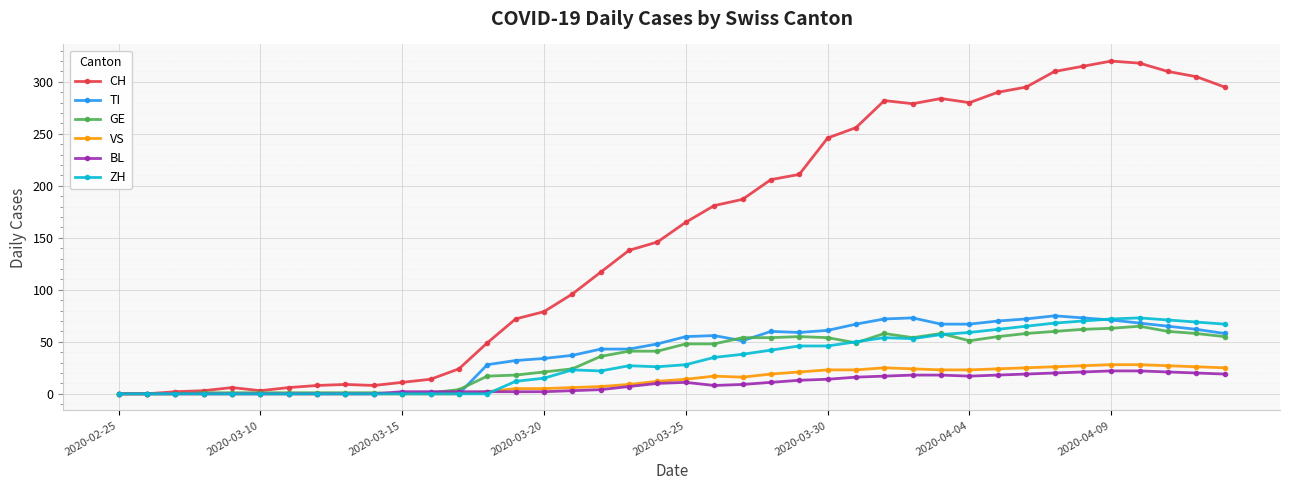

Which series has the widest spread of values?

CH